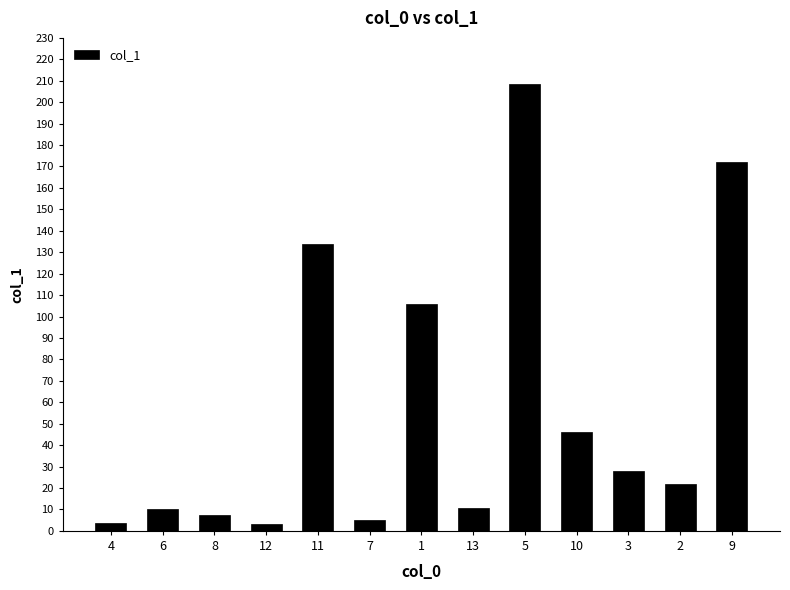

What is the difference between the second highest and minimum values?

169.0